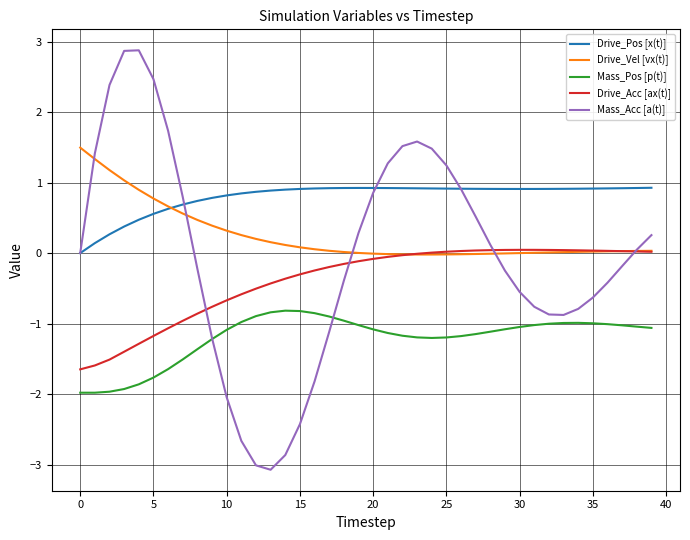

What is the difference between the second highest and minimum values in the Drive_Acc [ax(t)] series?

1.7